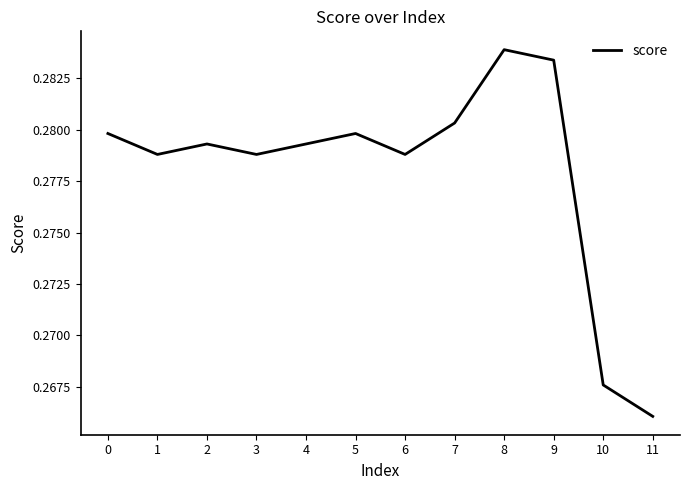

Which category has the highest value across all series?

8